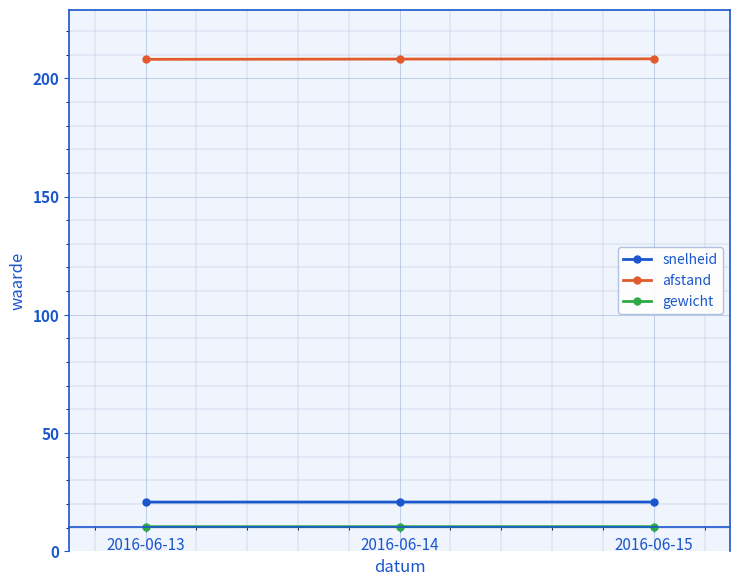

True or false: snelheid has a value of 20.8 at 2016-06-13.

True